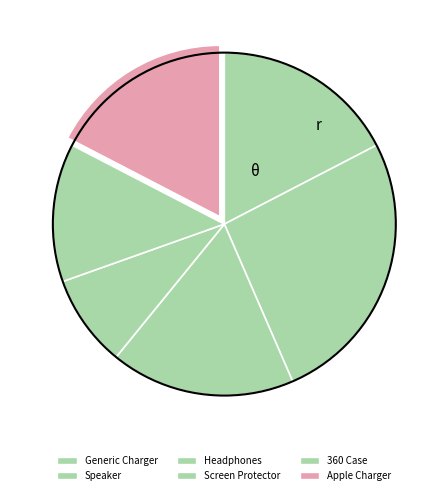

True or false: Generic Charger accounts for 17% of the total.

True